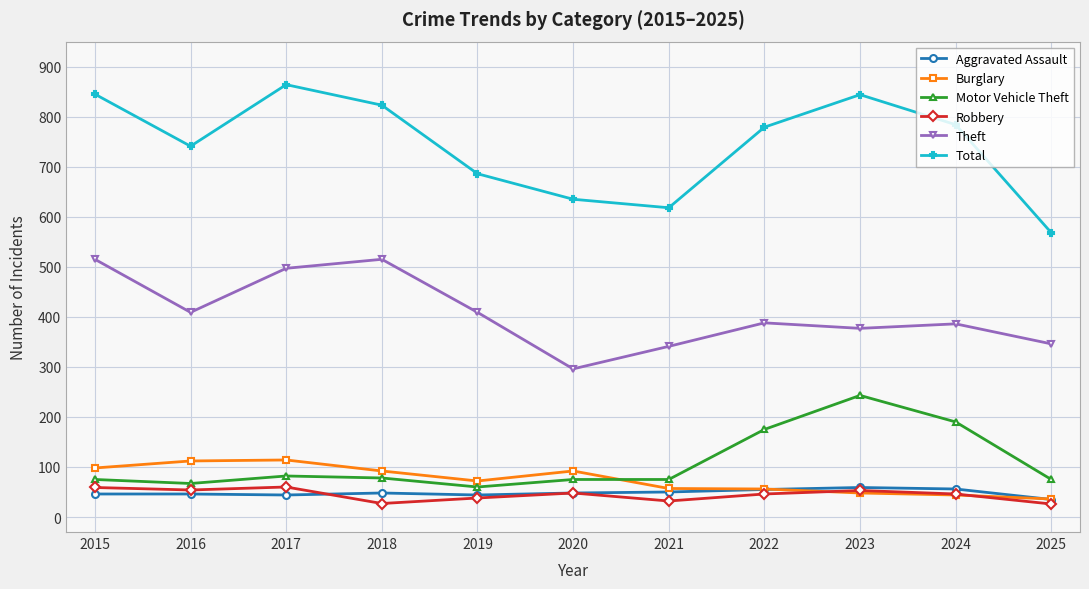

What is the value of the Total point at the 11th from the left?

568